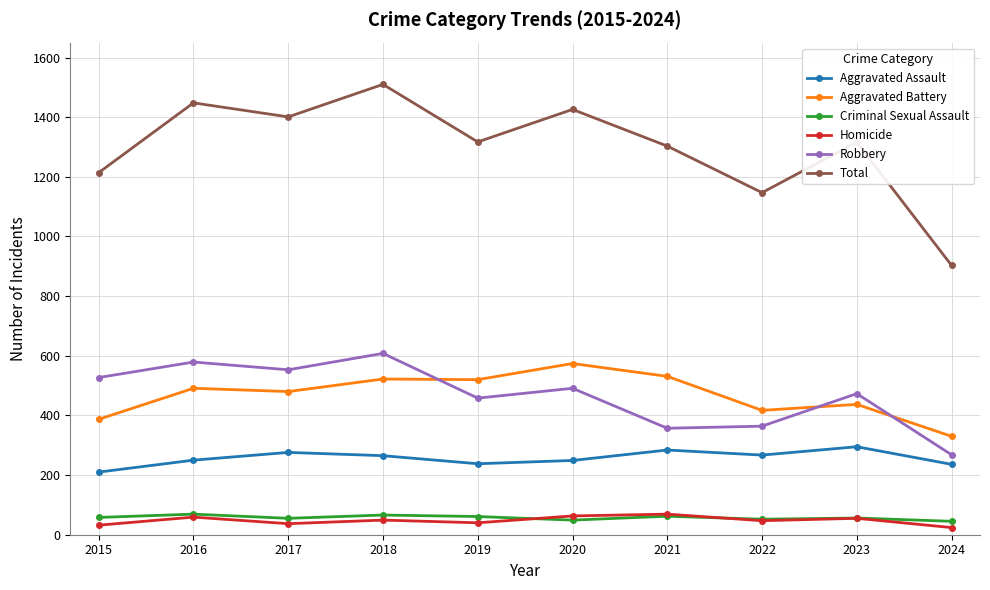

What is the maximum value for Total?

1510